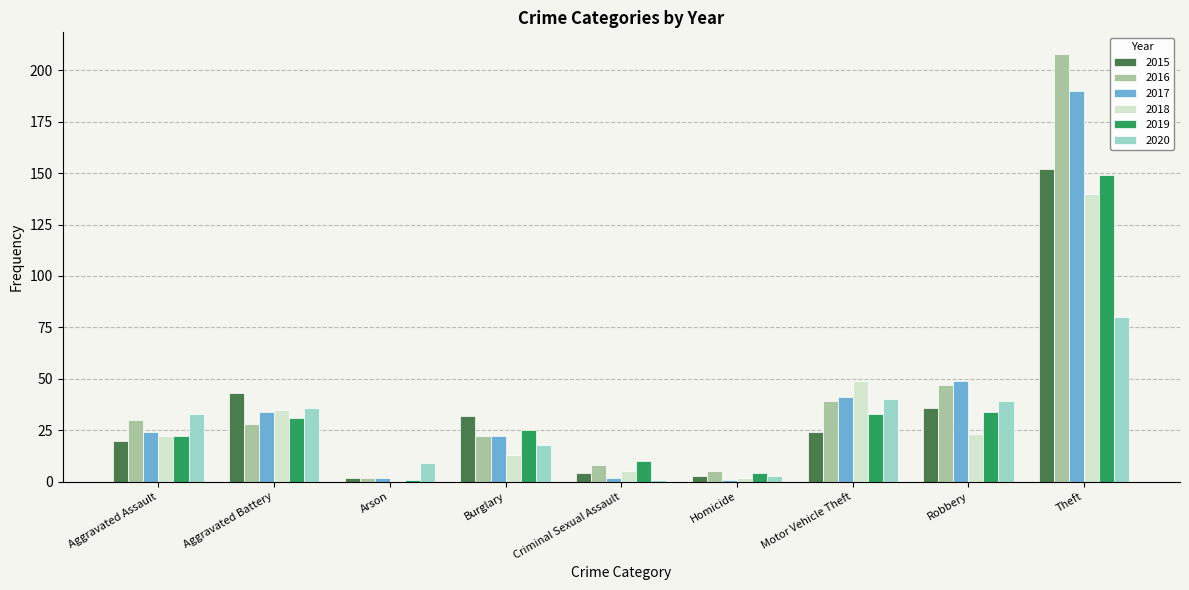

Which series has the largest total across all categories?

2016